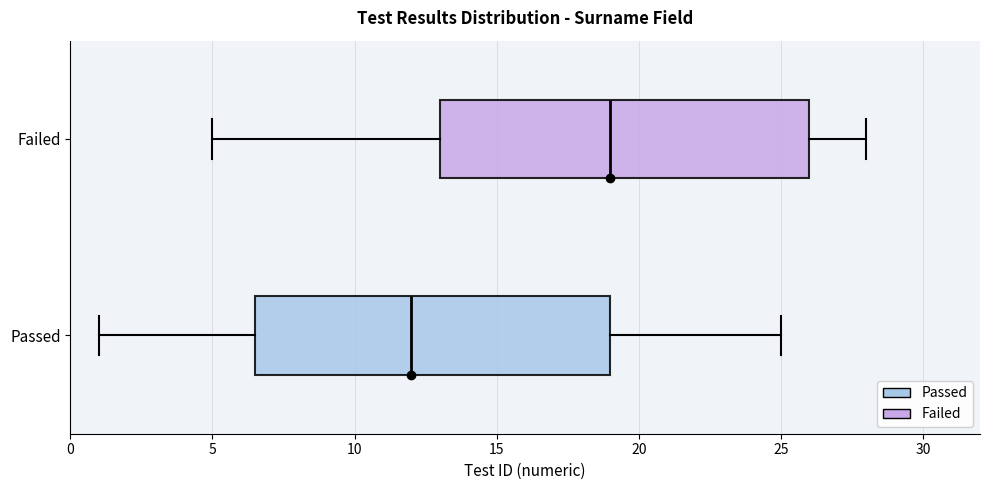

Reading bottom to top, transcribe this box plot: for each box, give where its median line is, the range the box spans, and where its two whiskers end, as read against the x-axis. The values are not printed on the chart, so give them approximately, as read against the axis.

Passed: median 12.0, box 6.5 to 19.0, whiskers 1.0 to 25.0
Failed: median 19.0, box 13.0 to 26.0, whiskers 5.0 to 28.0